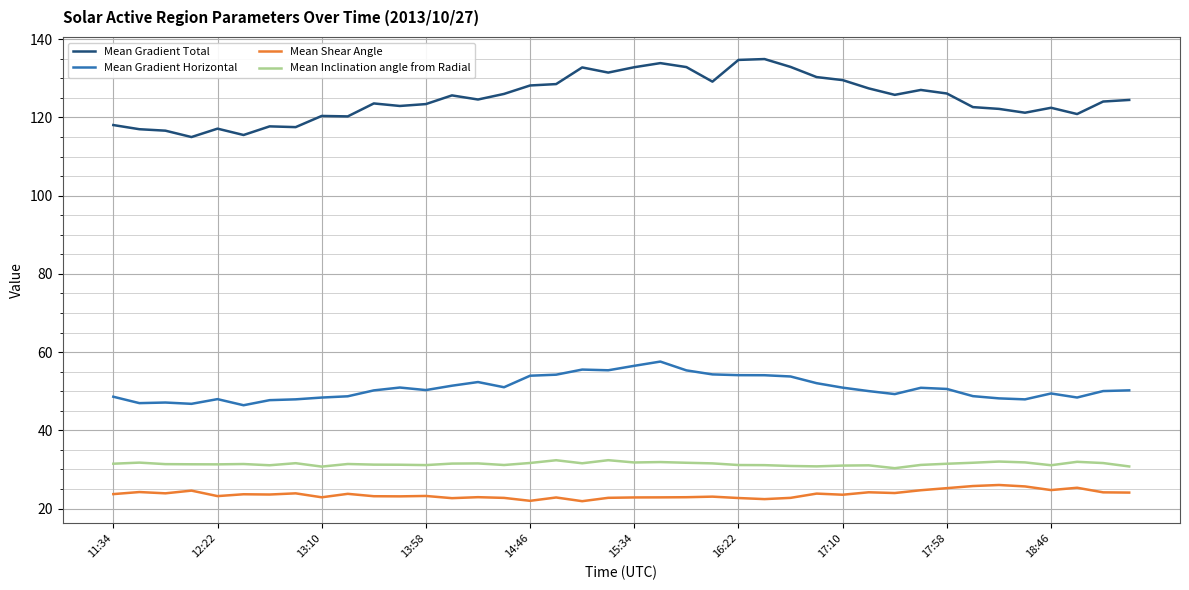

List the series in order of their peak value, highest first.

Mean Gradient Total, Mean Gradient Horizontal, Mean Inclination angle from Radial, Mean Shear Angle